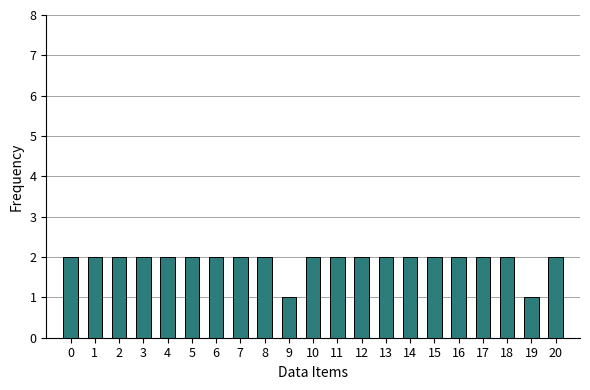

What is the sum of the values at 0 and 5?

4